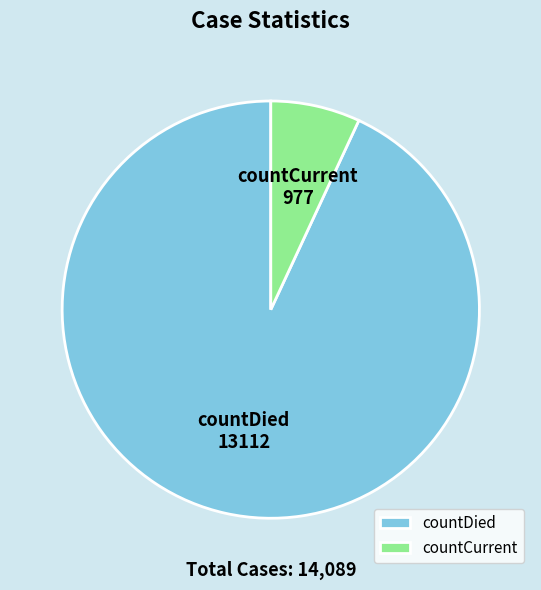

Rank the categories by value from lowest to highest.

countCurrent, countDied